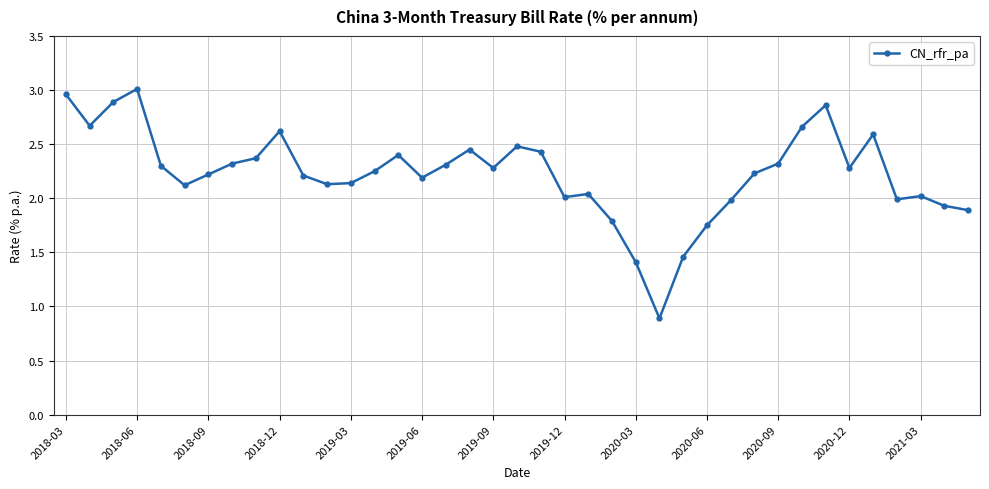

What is the value of the 38th point from the left?

1.9